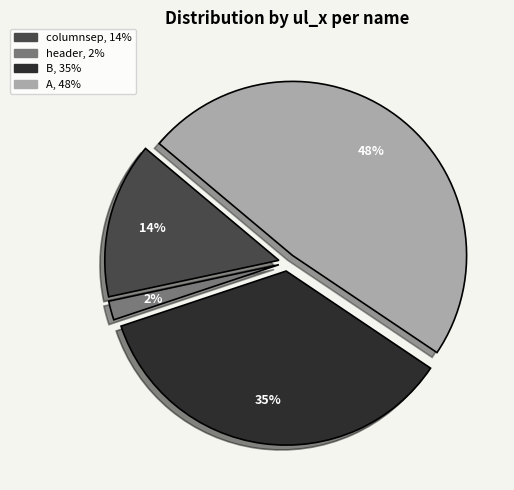

To the nearest percent, what is the average slice percentage?

25%